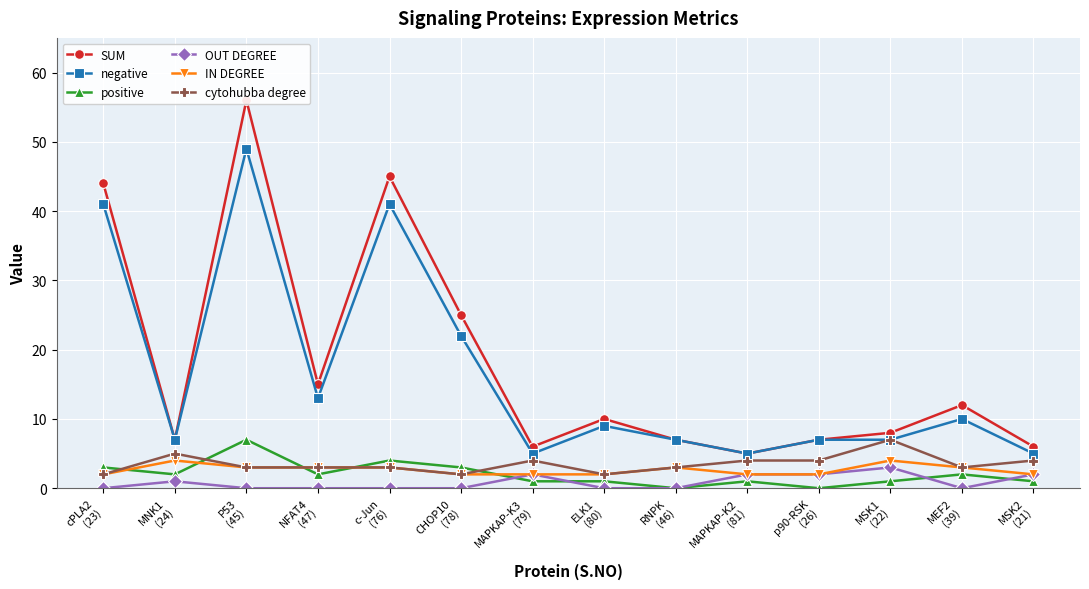

True or false: cytohubba degree has a value of 4 at p90-RSK
(26).

True